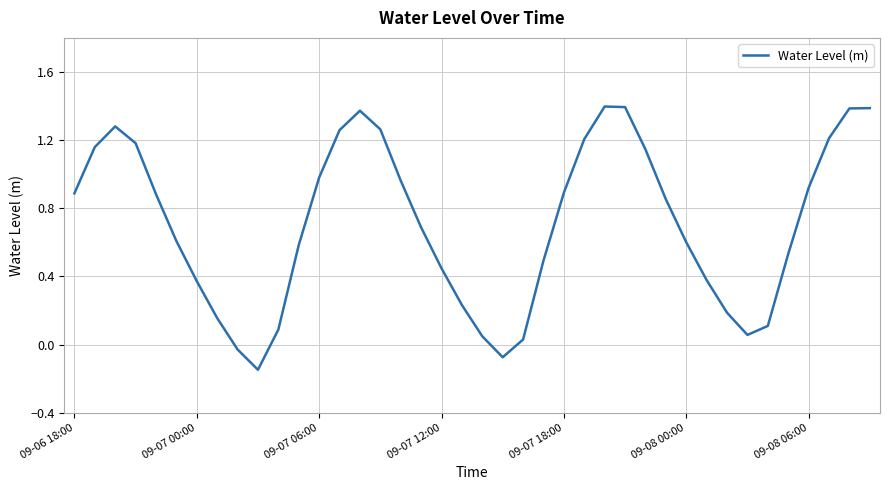

What is the difference between the maximum and minimum values?

1.5